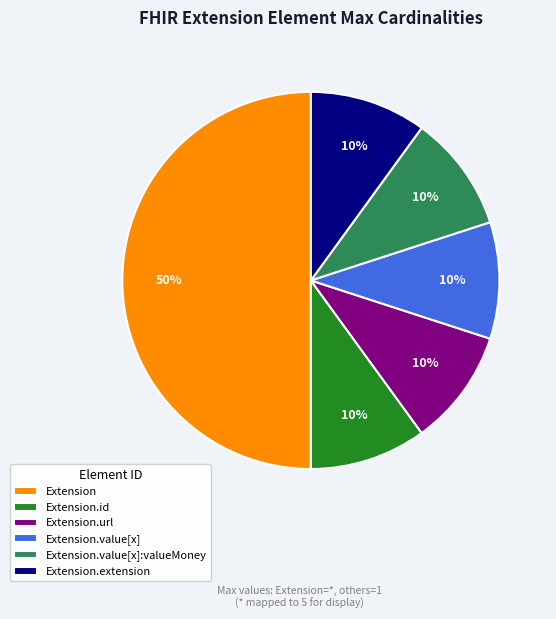

The Extension.value[x] slice represents 10% of the pie. True or false?

True